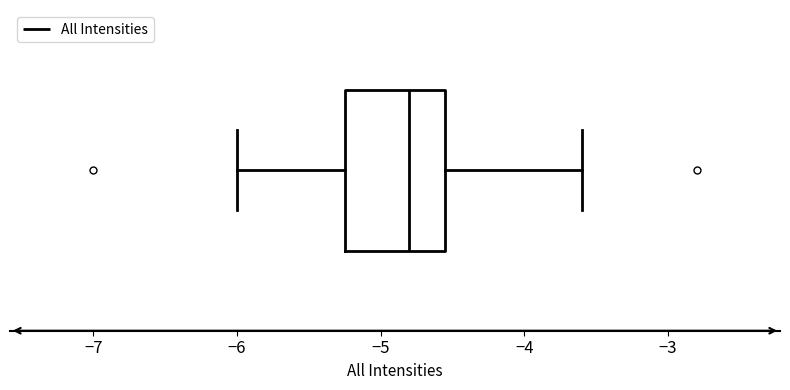

Where does the median line of the box sit on the x-axis? The values are not printed on the chart, so give them approximately, as read against the axis.

-4.8